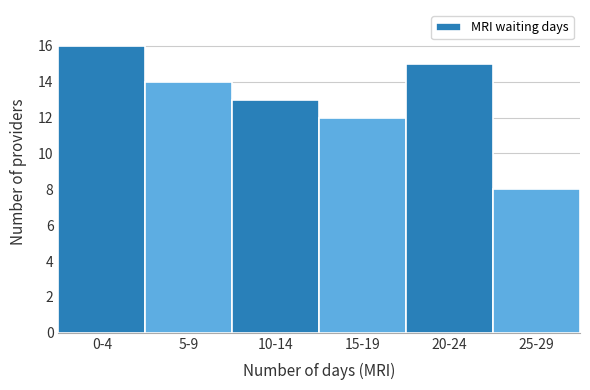

Reading left to right, what are all the values shown in this chart?

16	14	13	12	15	8